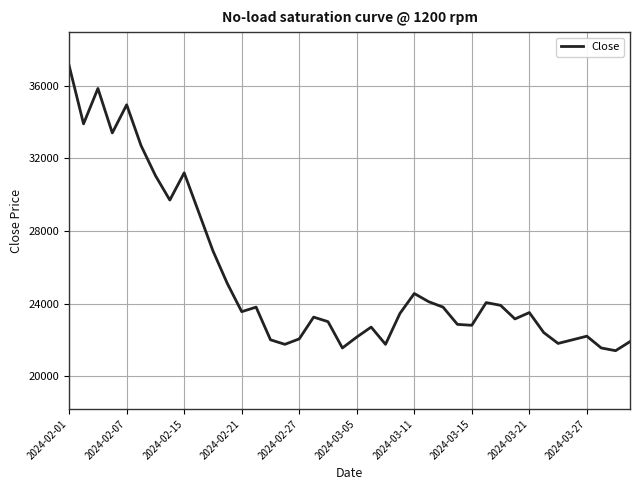

Is this an area chart (filled region under the line)?

No